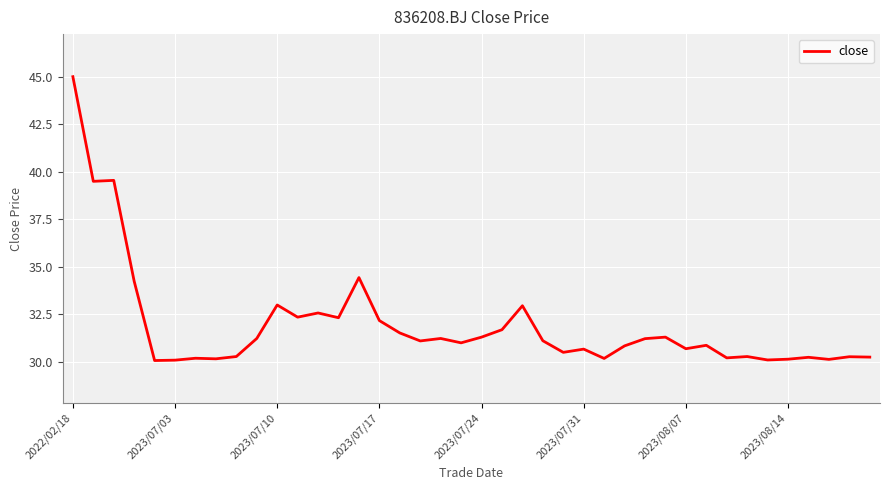

What is the smallest value displayed?

30.1